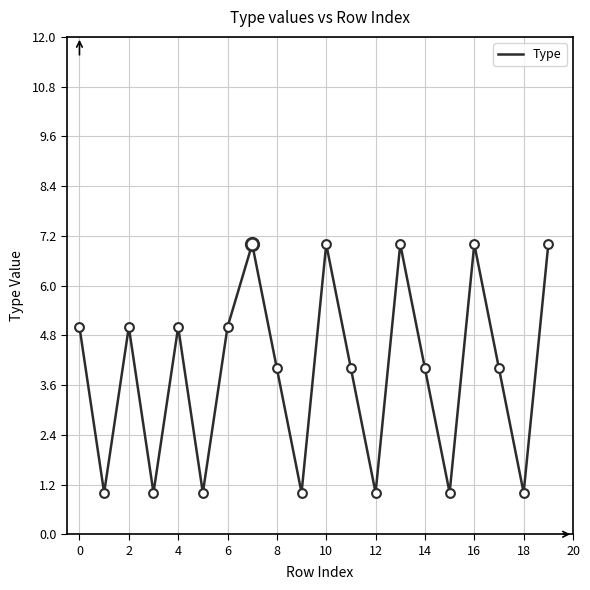

What is the maximum value shown in the chart?

7